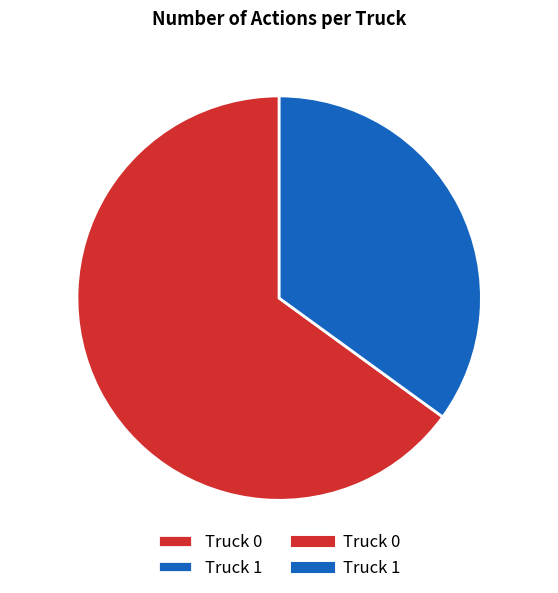

Which slice is the smallest?

Truck 1